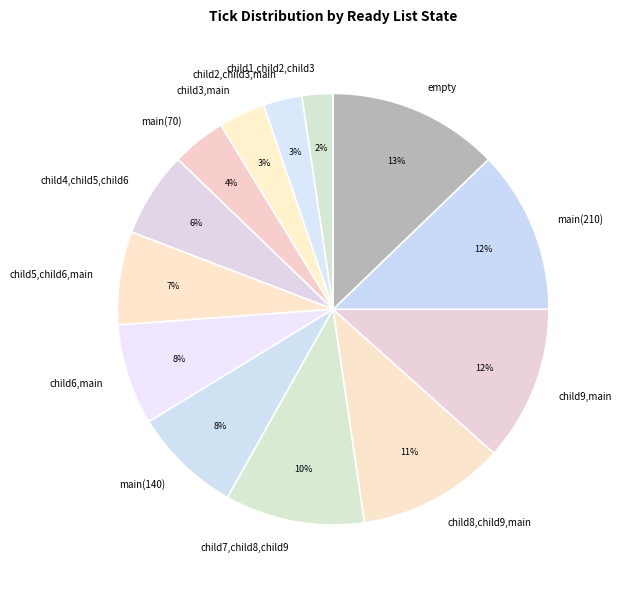

Which slice is the smallest?

child1,child2,child3